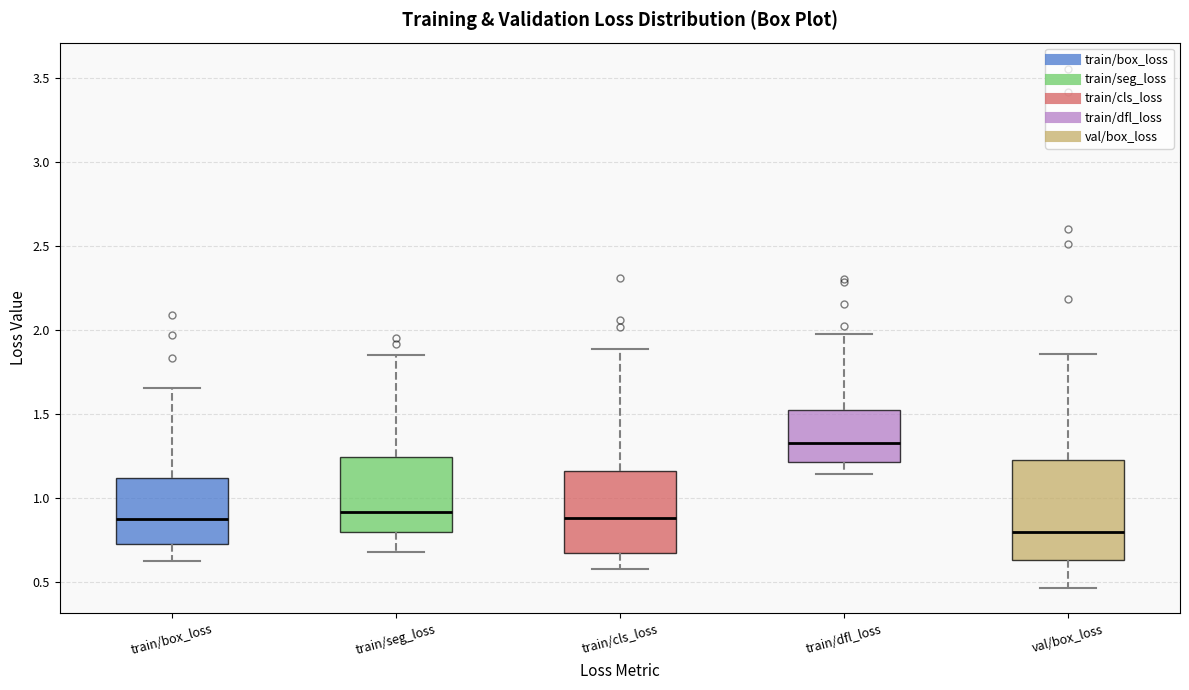

Reading left to right, transcribe this box plot: for each box, give where its median line is, the range the box spans, and where its two whiskers end, as read against the y-axis. The values are not printed on the chart, so give them approximately, as read against the axis.

train/box_loss: median 0.85, box 0.75 to 1.10, whiskers 0.60 to 1.65
train/seg_loss: median 0.90, box 0.80 to 1.25, whiskers 0.70 to 1.85
train/cls_loss: median 0.90, box 0.65 to 1.15, whiskers 0.60 to 1.90
train/dfl_loss: median 1.35, box 1.20 to 1.50, whiskers 1.15 to 2.00
val/box_loss: median 0.80, box 0.65 to 1.25, whiskers 0.45 to 1.85